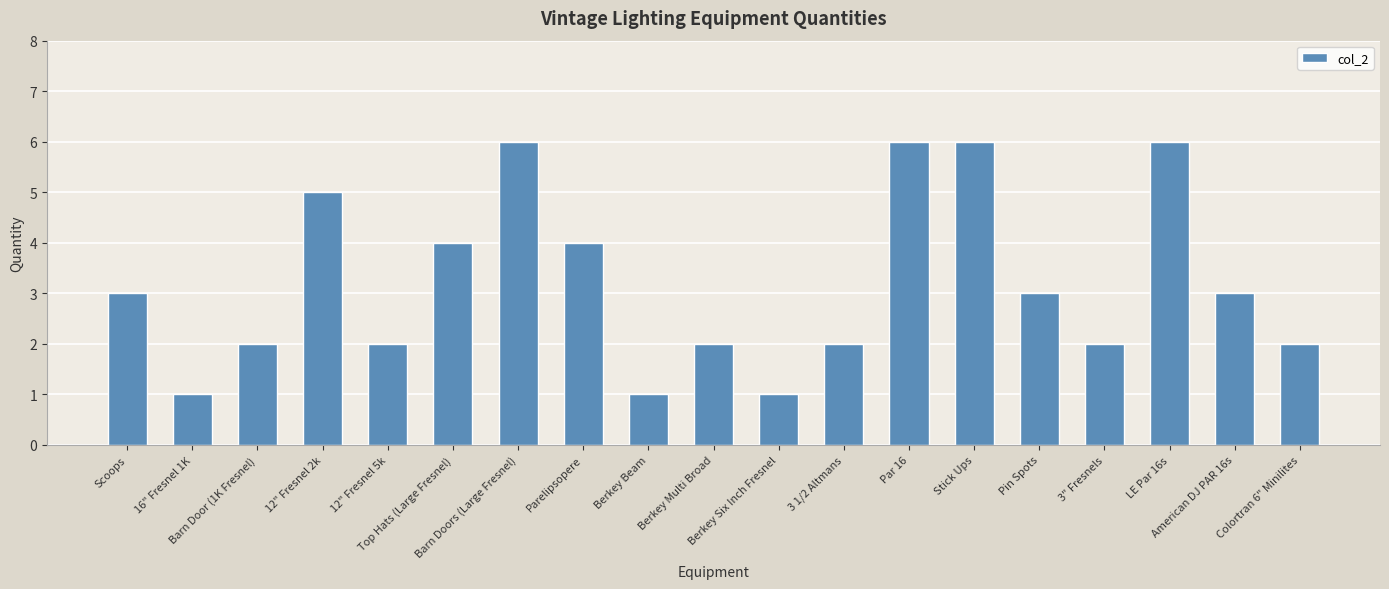

Is it true that the value at 12" Fresnel 5k is 2?

True